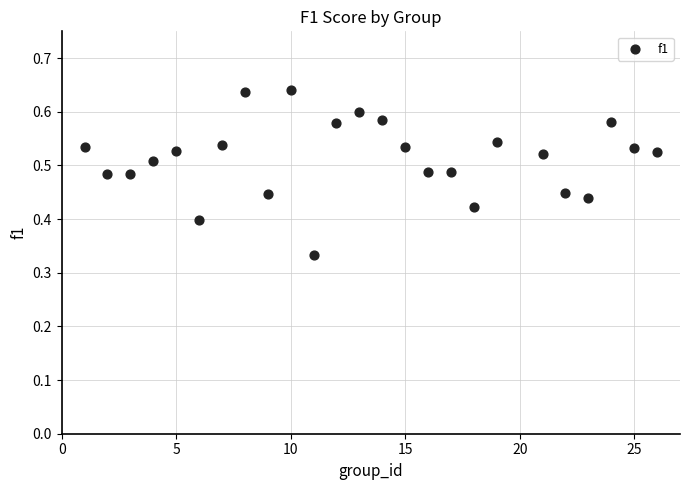

What is the range of X values (max minus min)?

25.0